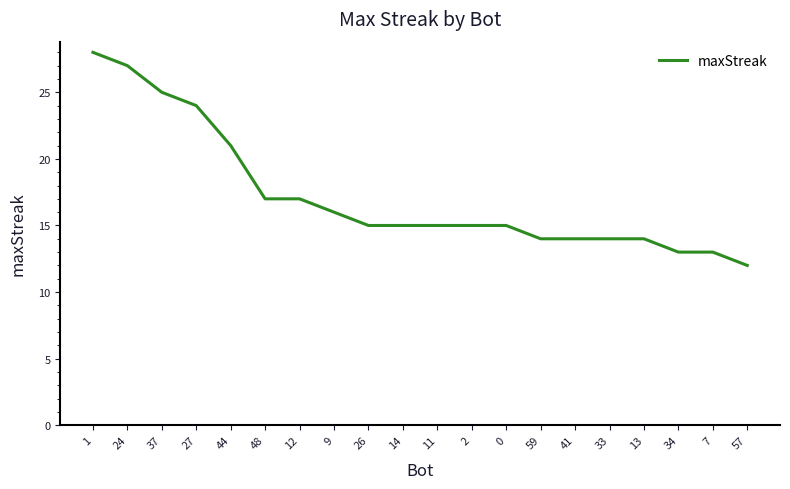

Does the chart display data point markers on the line(s)?

No